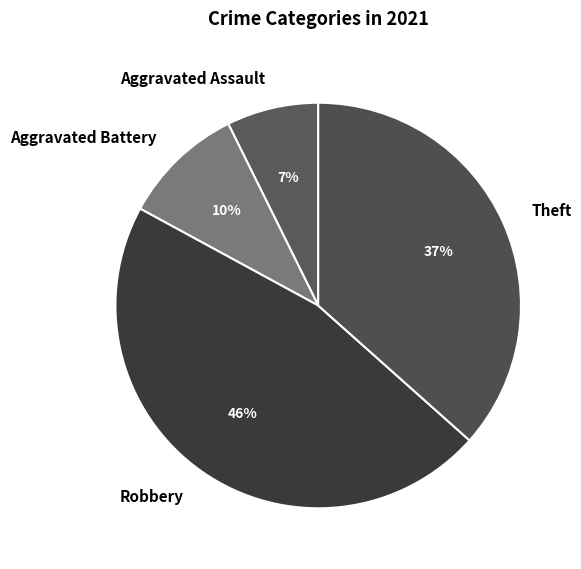

What percentage is the Robbery slice, to the nearest percent?

46%